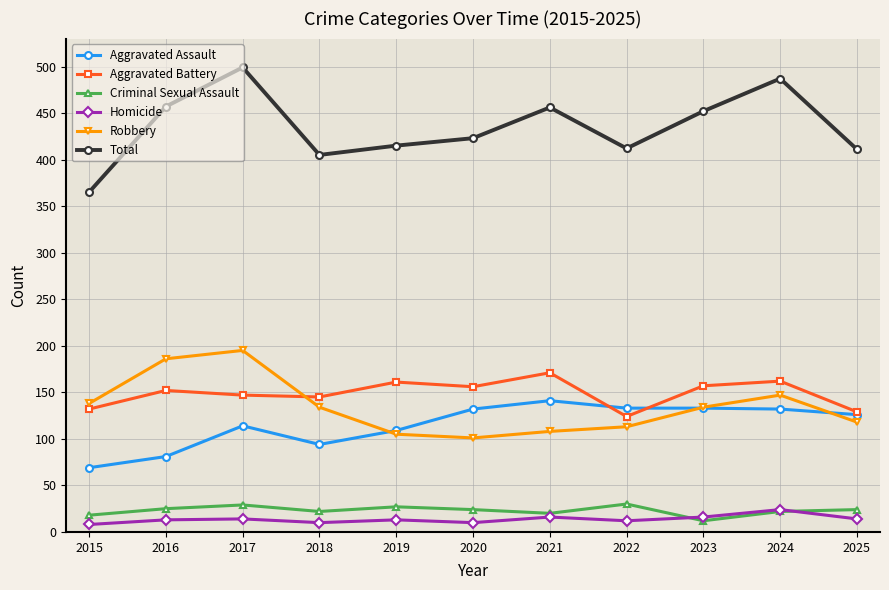

The value of Robbery at 2020 is 144. True or false?

False